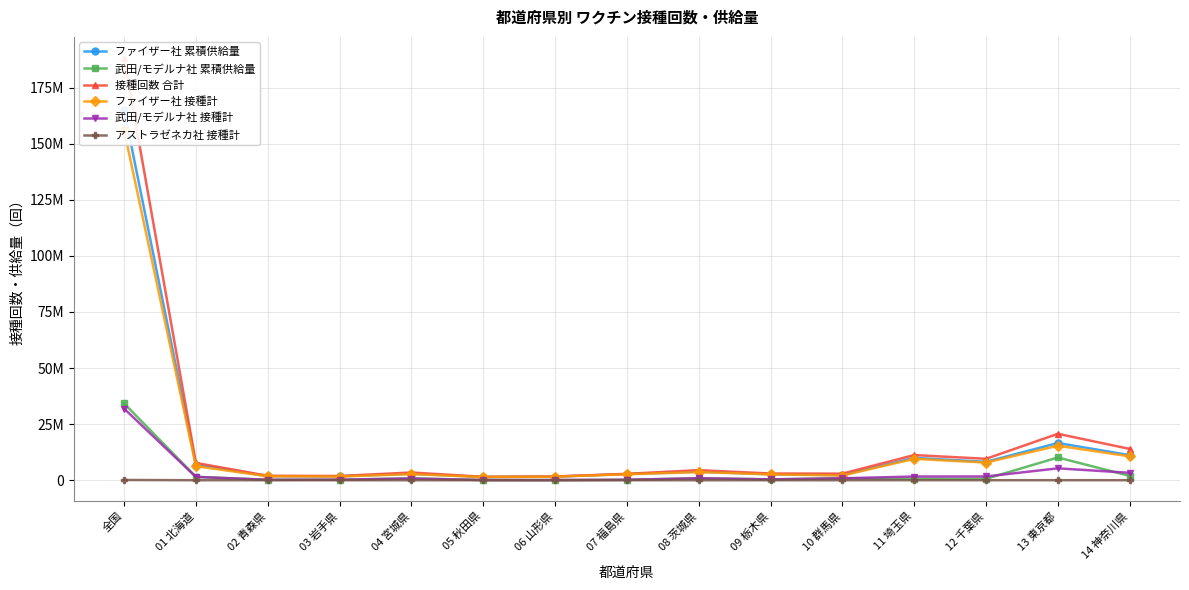

Where is 武田/モデルナ社 累積供給量 nearest to the value 17156800?

13 東京都